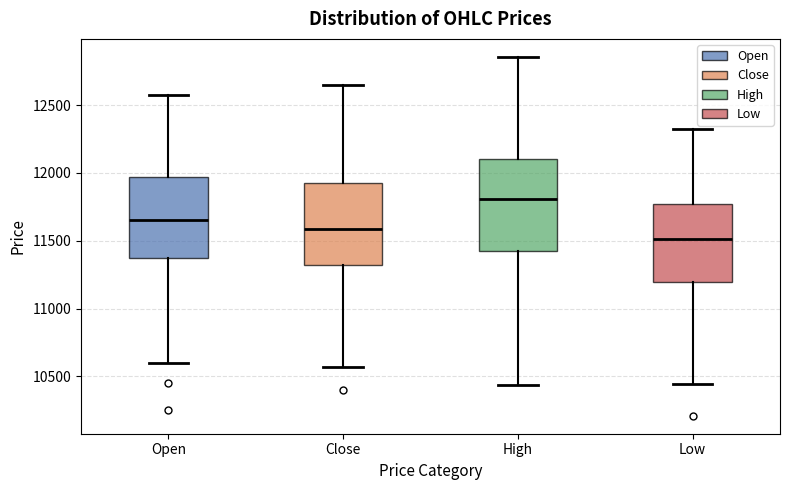

Reading left to right, transcribe this box plot: for each box, give where its median line is, the range the box spans, and where its two whiskers end, as read against the y-axis. The values are not printed on the chart, so give them approximately, as read against the axis.

Open: median 11650, box 11350 to 11950, whiskers 10600 to 12600
Close: median 11600, box 11300 to 11950, whiskers 10550 to 12650
High: median 11800, box 11450 to 12100, whiskers 10450 to 12850
Low: median 11500, box 11200 to 11750, whiskers 10450 to 12350